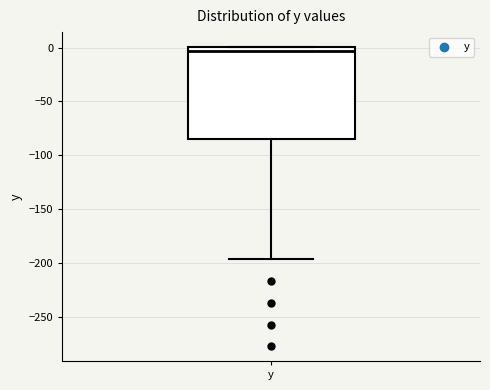

Read this box plot against the y-axis: the position of the median line, the range covered by the box, and the ends of both whiskers. The values are not printed on the chart, so give them approximately, as read against the axis.

median -5, box -85 to 0, whiskers -195 to 0